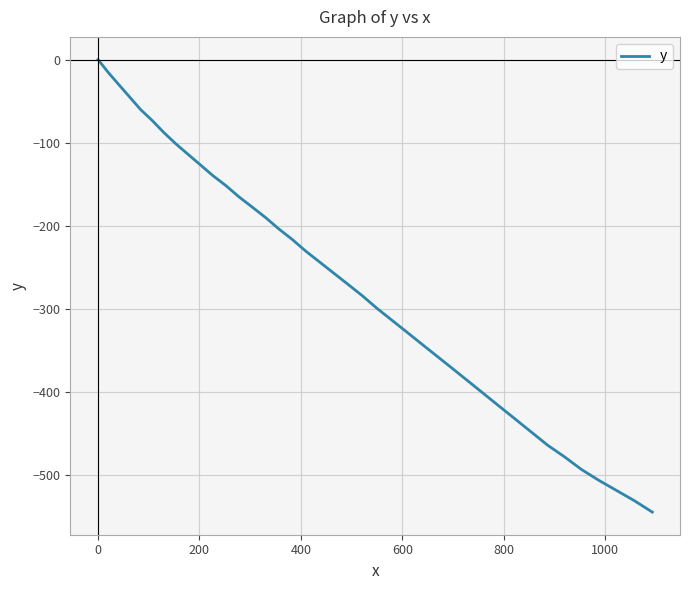

Count the number of values greater than -257.

19